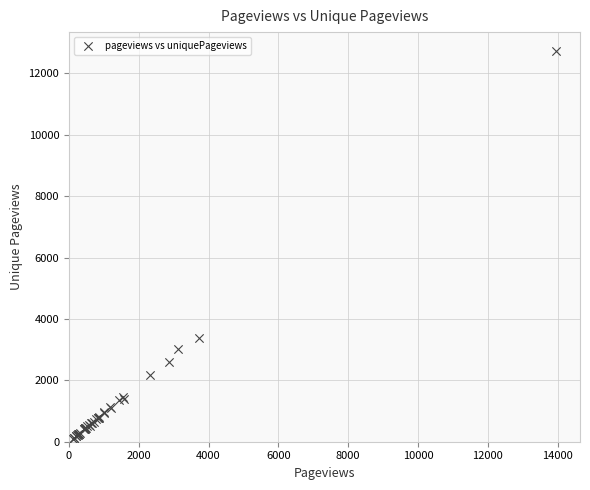

What Y value in the scatter plot is closest to 6407?

3379.6